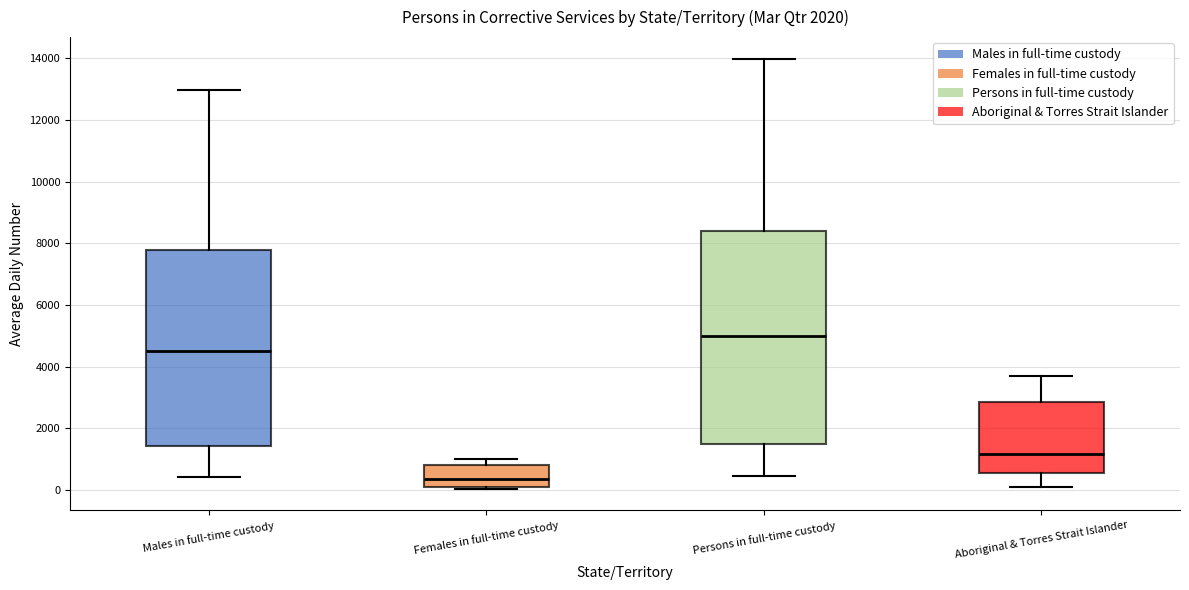

Where does the upper whisker of the box for Persons in full-time custody end on the y-axis? The values are not printed on the chart, so give them approximately, as read against the axis.

14000